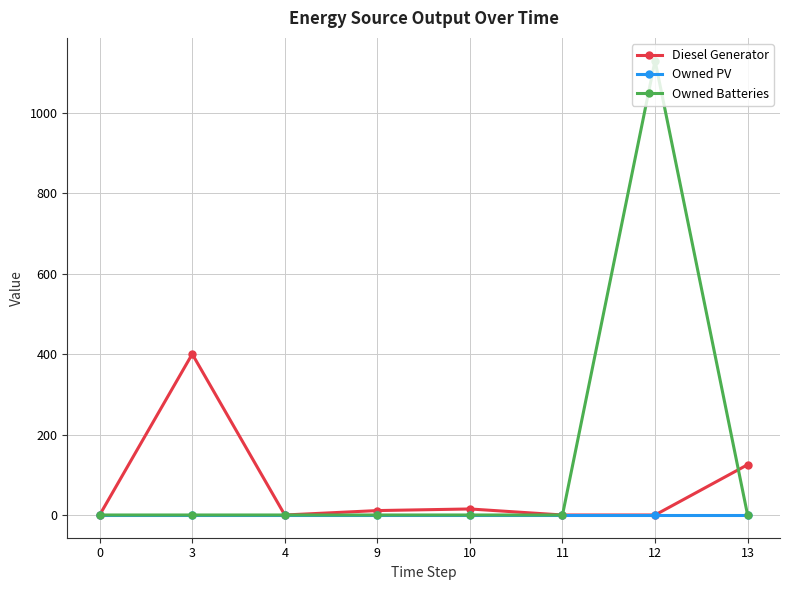

True or false: Diesel Generator has more than 0 interior local peaks.

True